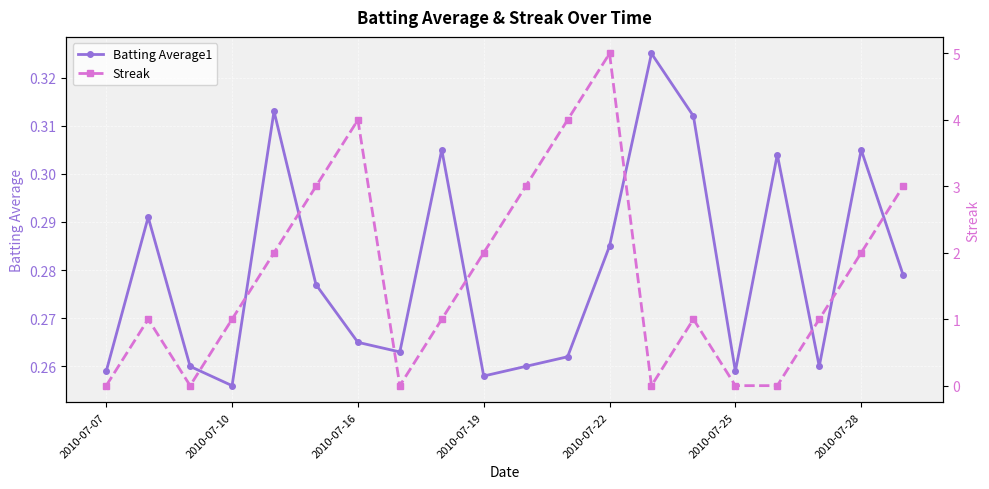

At which category does Batting Average1 reach its first local valley?

2010-07-10